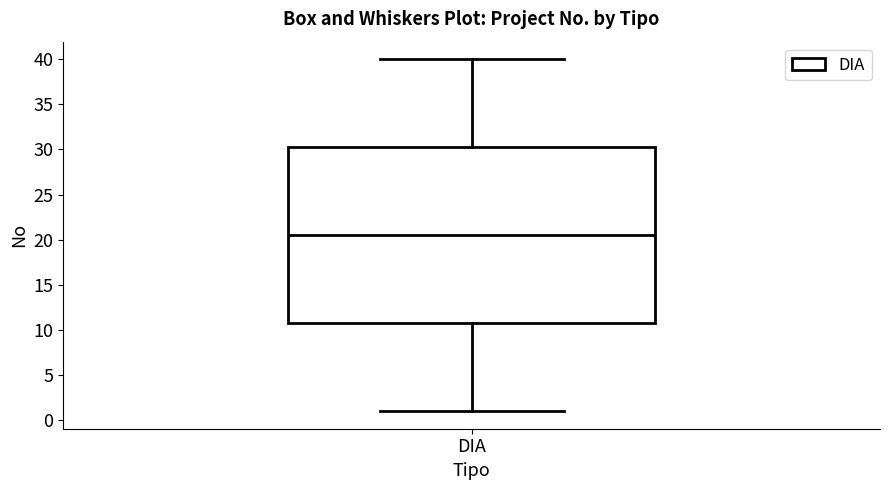

Where does the median line of the box for DIA sit on the y-axis? The values are not printed on the chart, so give them approximately, as read against the axis.

20.5